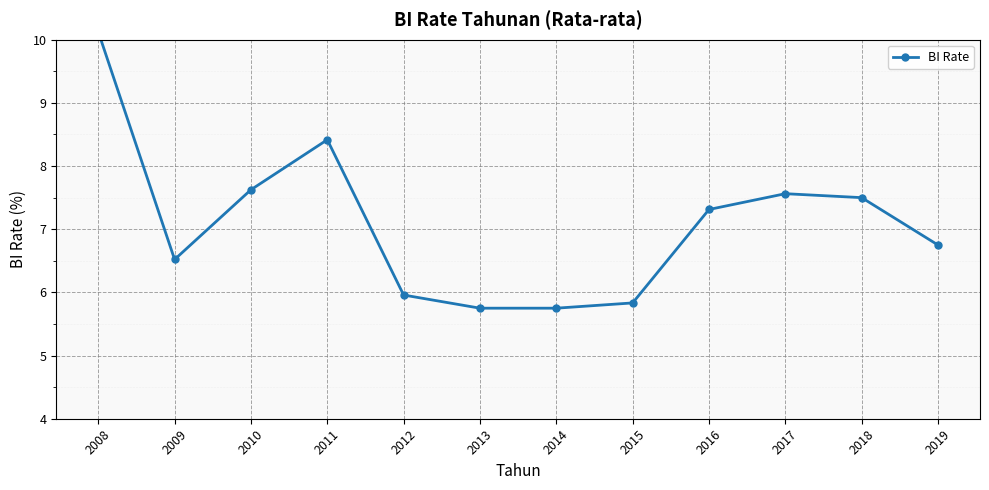

Between 2013 and 2015, which is larger?

2015